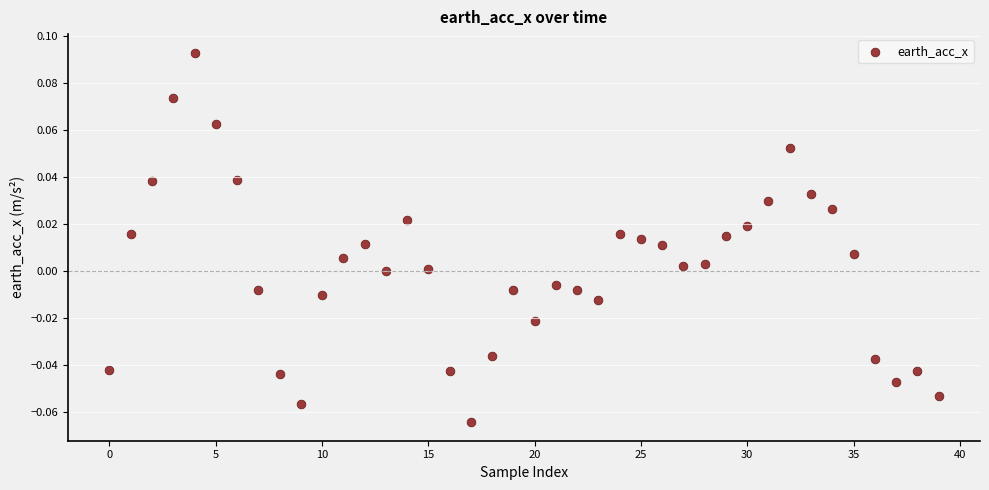

How many points are shown in the scatter plot?

40